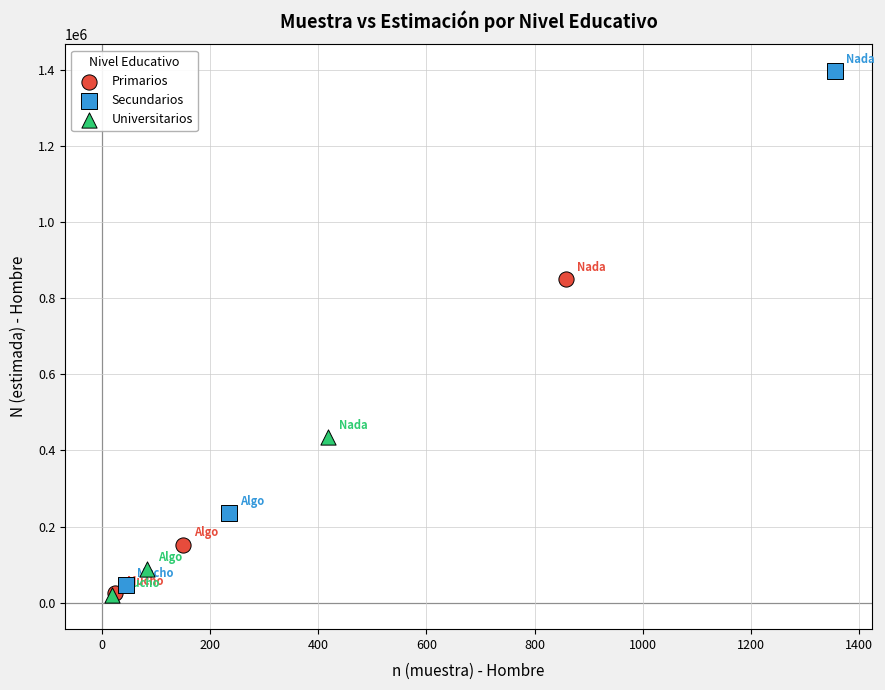

Which series reaches the maximum Y coordinate?

Secundarios